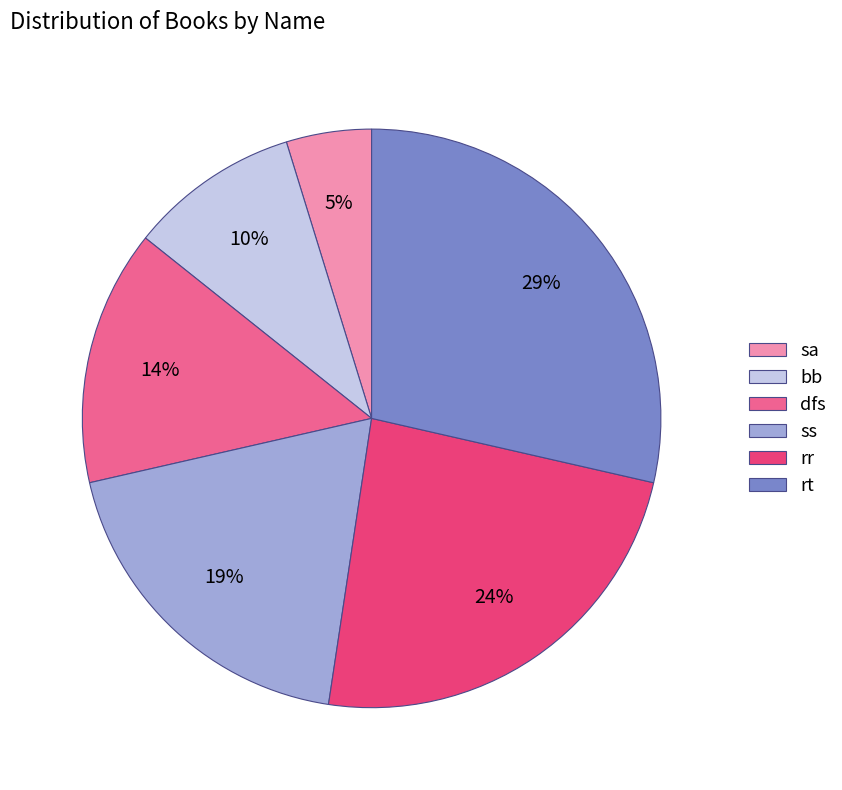

Is the sum of rr and bb greater than half?

No